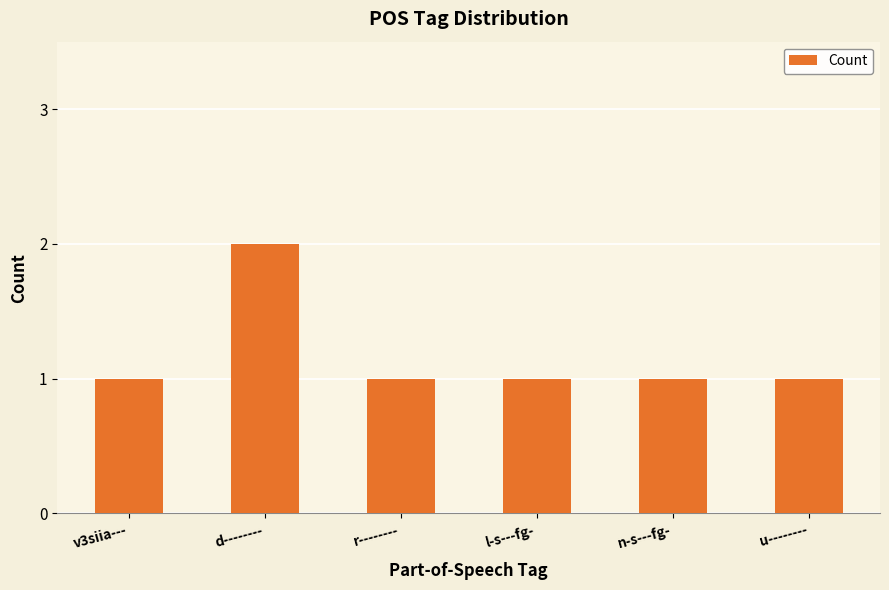

Approximately how many times larger is the value at r-------- compared to d--------?

0.5